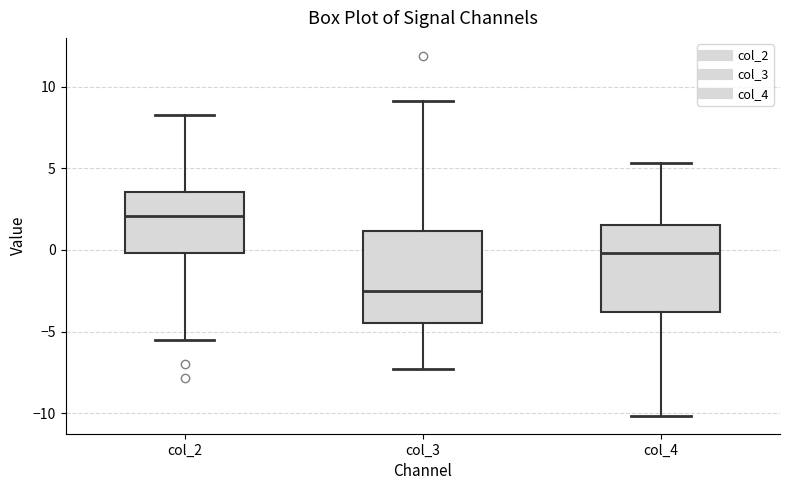

Reading left to right, transcribe this box plot: for each box, give where its median line is, the range the box spans, and where its two whiskers end, as read against the y-axis. The values are not printed on the chart, so give them approximately, as read against the axis.

col_2: median 2.0, box 0.0 to 3.5, whiskers -5.5 to 8.5
col_3: median -2.5, box -4.5 to 1.0, whiskers -7.5 to 9.0
col_4: median 0.0, box -4.0 to 1.5, whiskers -10.0 to 5.5